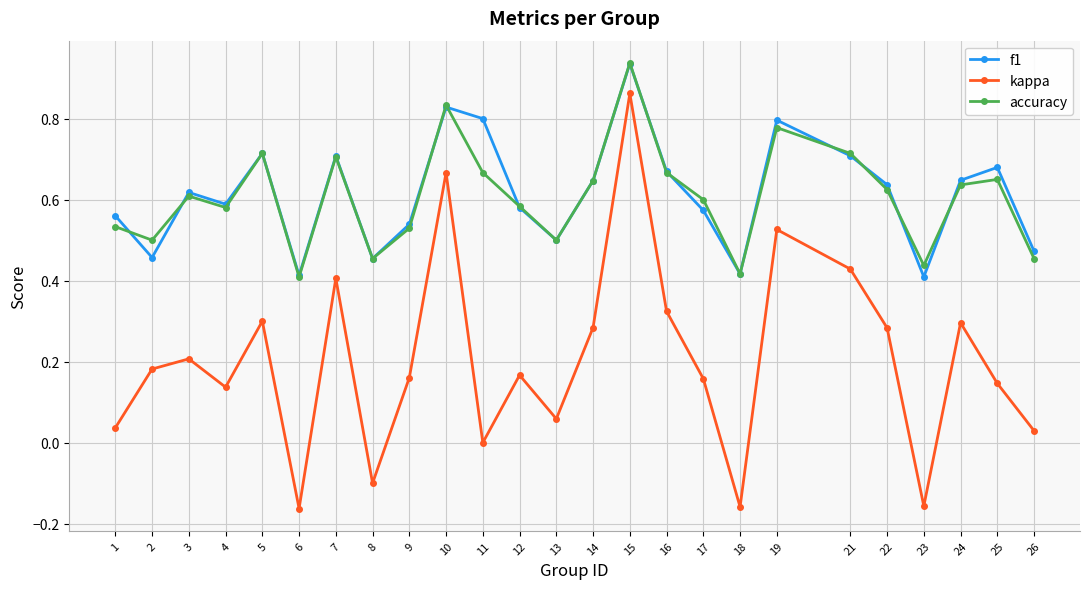

At which label does f1 reach its peak?

15